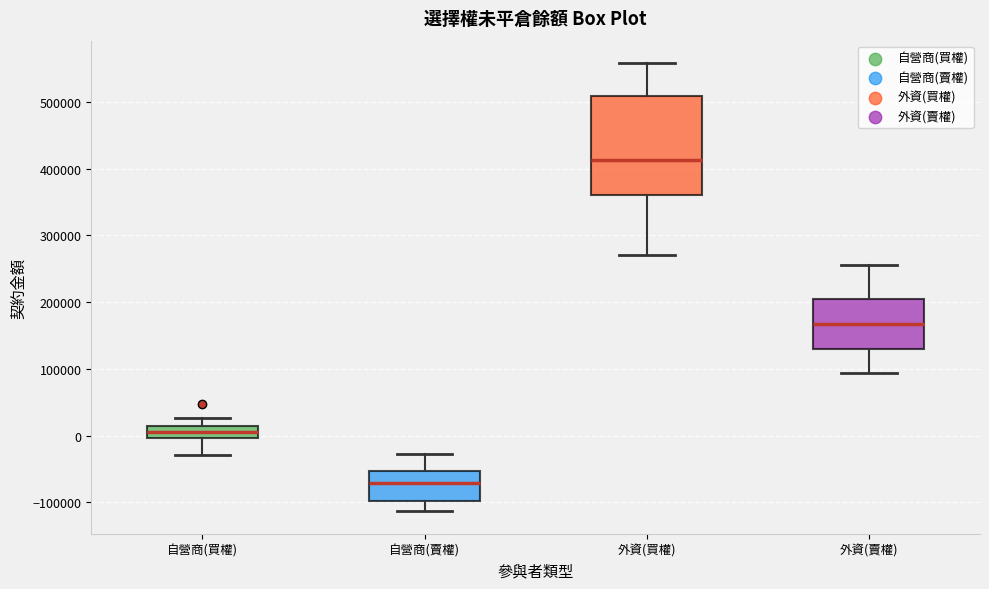

Which box has the lowest median line?

自營商(賣權)